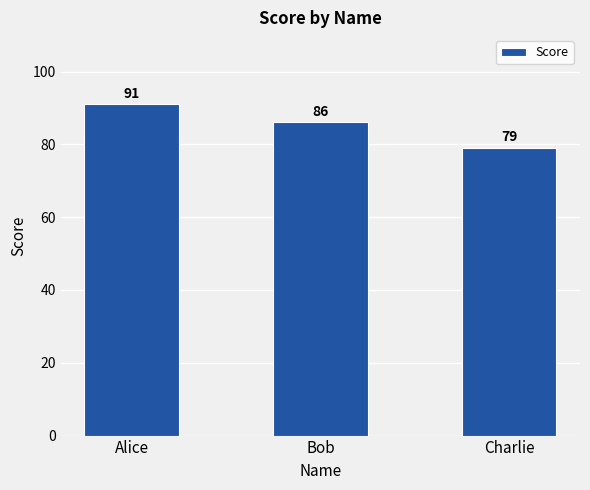

How many values are below 86?

1